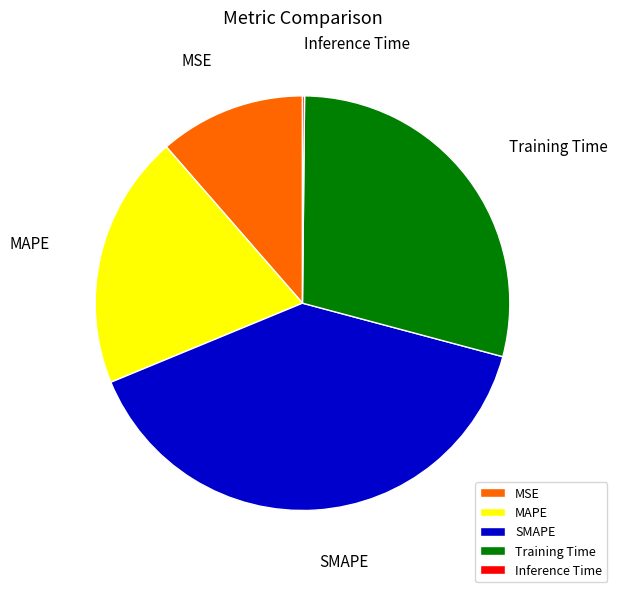

Is the sum of Training Time and MSE greater than half?

No